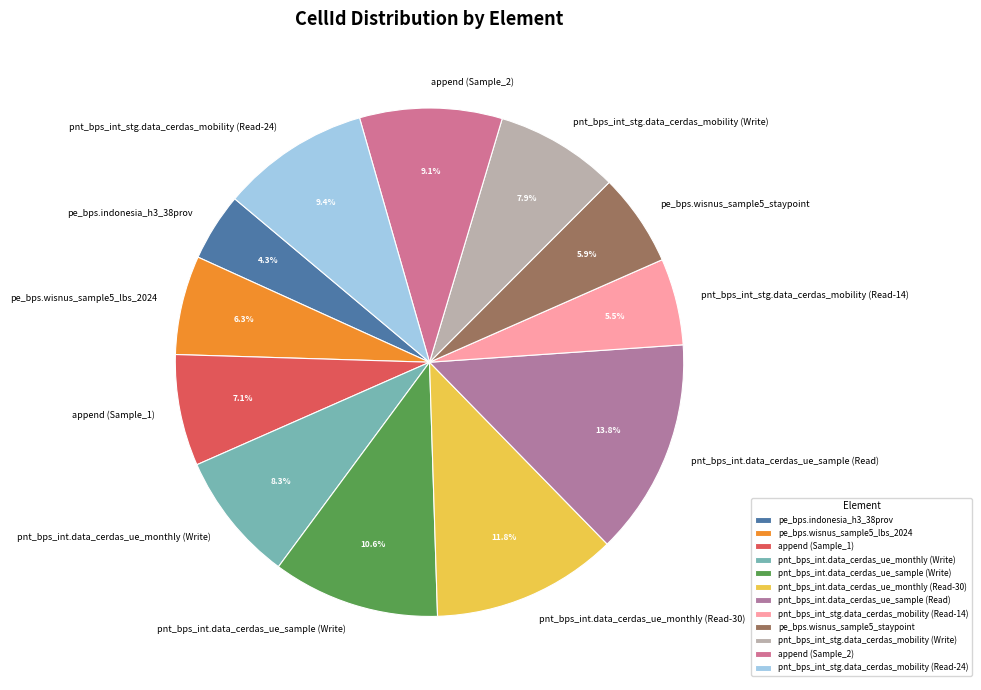

Combined, do pe_bps.indonesia_h3_38prov and pnt_bps_int_stg.data_cerdas_mobility (Write) account for over 50%?

No